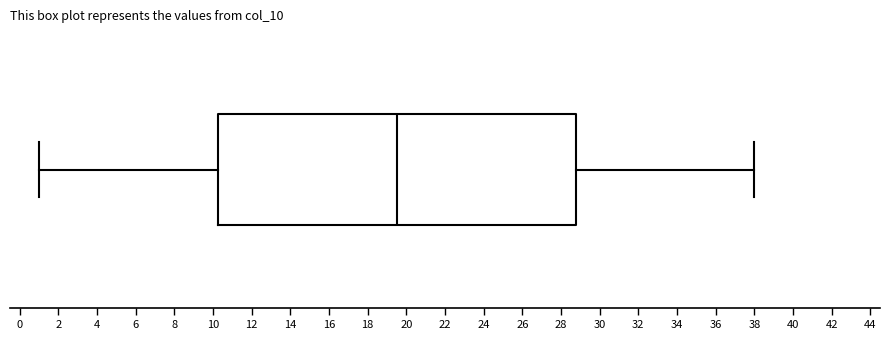

Transcribe this box plot: give where the median line is, the range the box spans, and where the two whiskers end, as read against the x-axis. The values are not printed on the chart, so give them approximately, as read against the axis.

median 19.6, box 10.2 to 28.8, whiskers 1.0 to 38.0